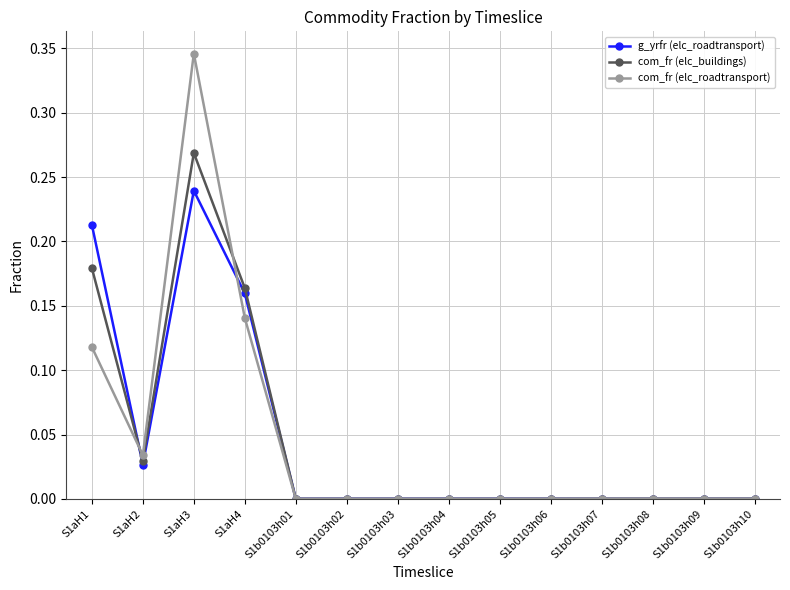

The value of g_yrfr (elc_roadtransport) at S1b0103h01 is 0.0. True or false?

True